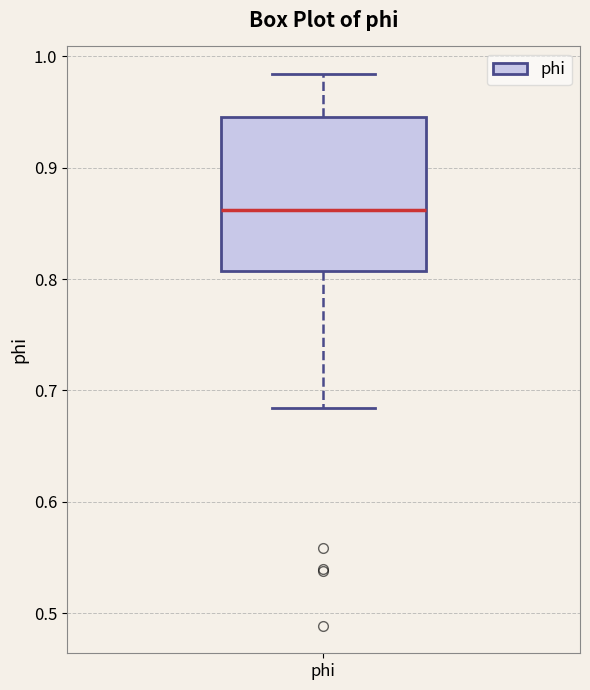

Read this box plot against the y-axis: the position of the median line, the range covered by the box, and the ends of both whiskers. The values are not printed on the chart, so give them approximately, as read against the axis.

median 0.86, box 0.81 to 0.95, whiskers 0.68 to 0.98